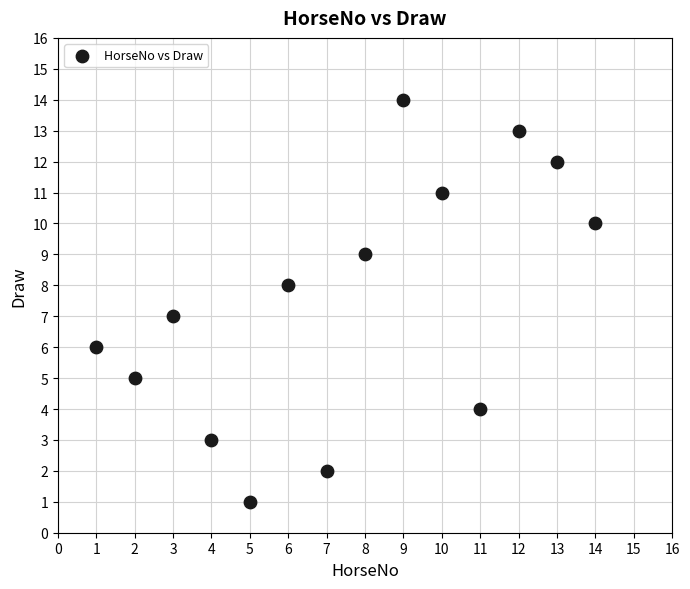

What is the range of Y values (max minus min)?

13